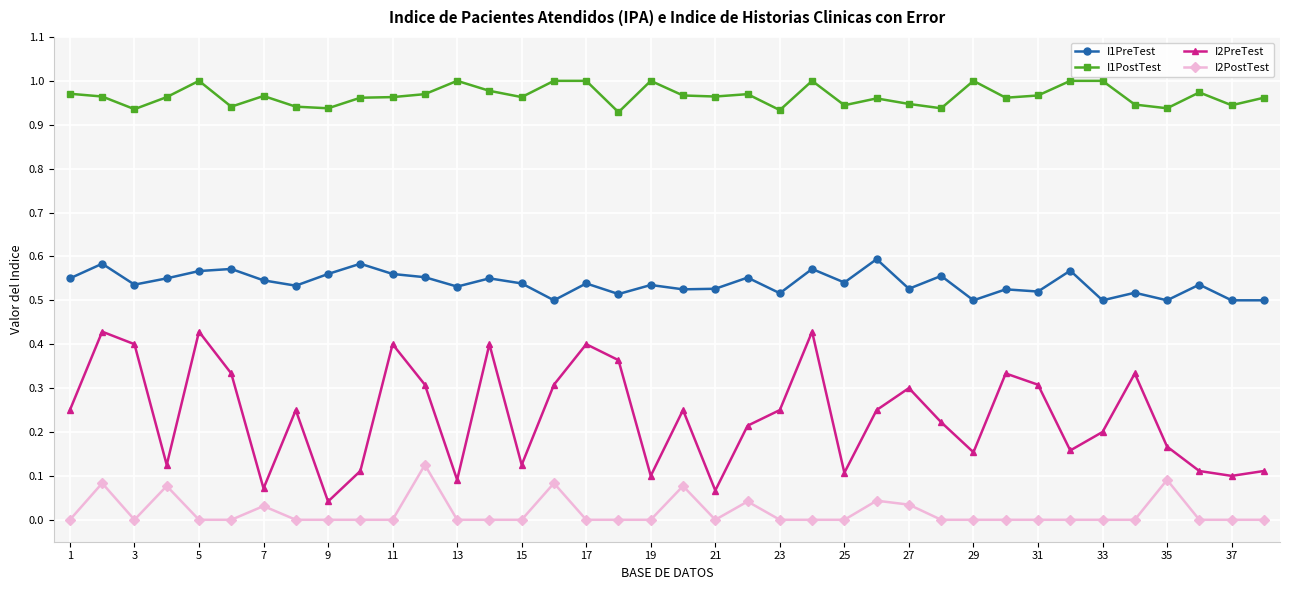

What are all the series names shown in the legend?

I1PreTest, I1PostTest, I2PreTest, I2PostTest